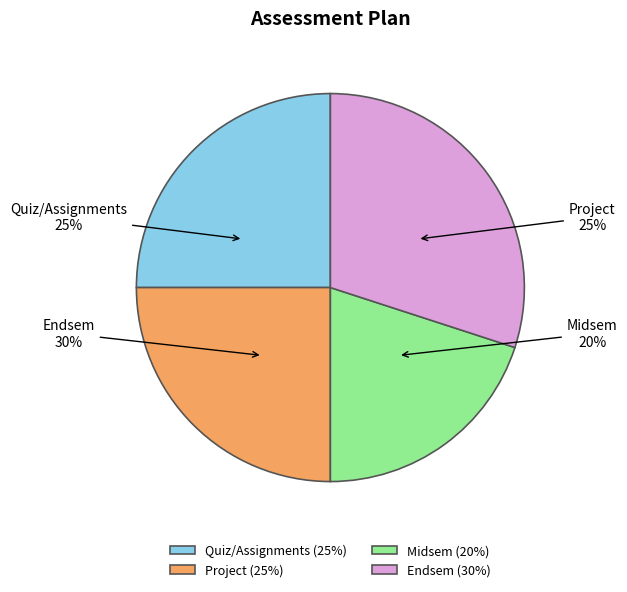

Rank the categories by value from lowest to highest.

Midsem, Quiz/Assignments, Project, Endsem